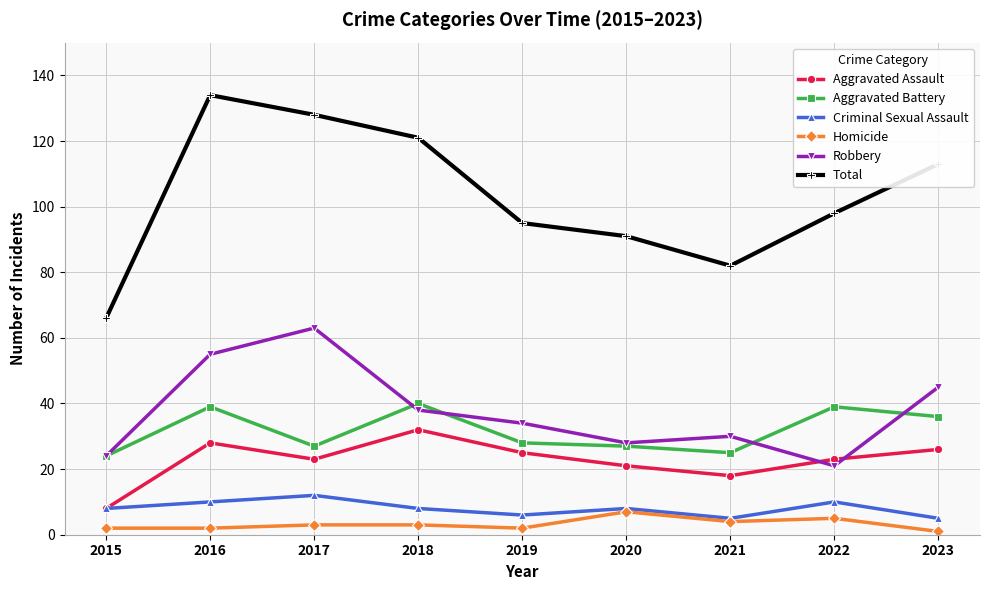

What is the average value of the Homicide series?

3